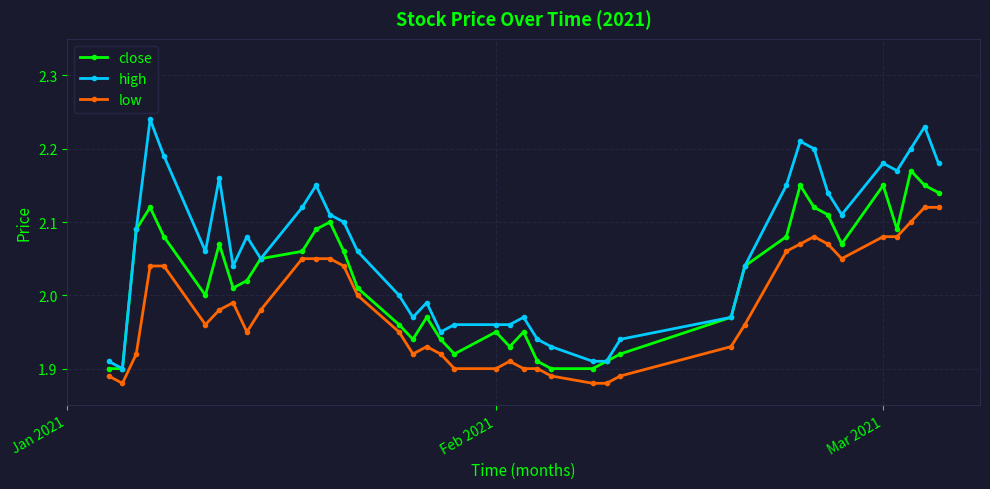

True or false: high has more than 1 interior local peaks.

True